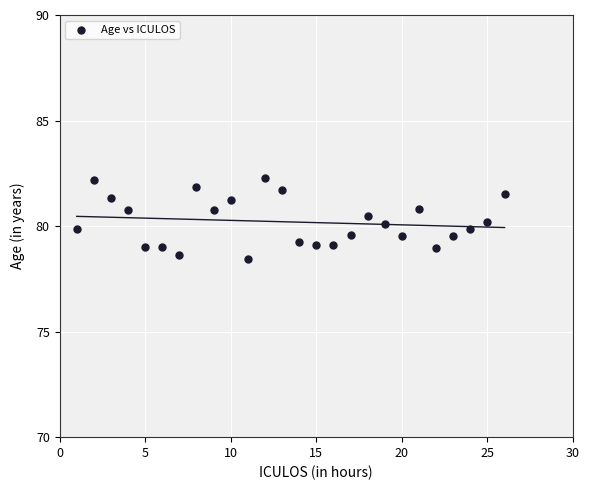

What is the range of Y values (max minus min)?

3.8